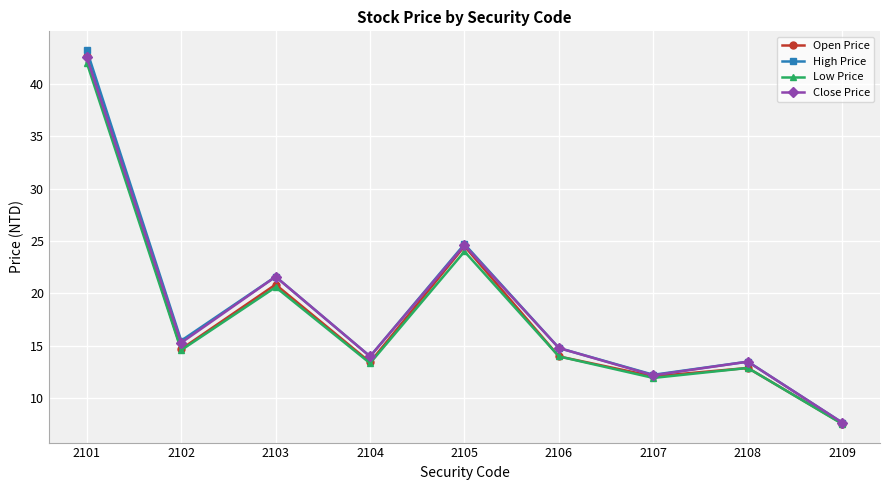

At which label does Open Price reach its peak?

2101